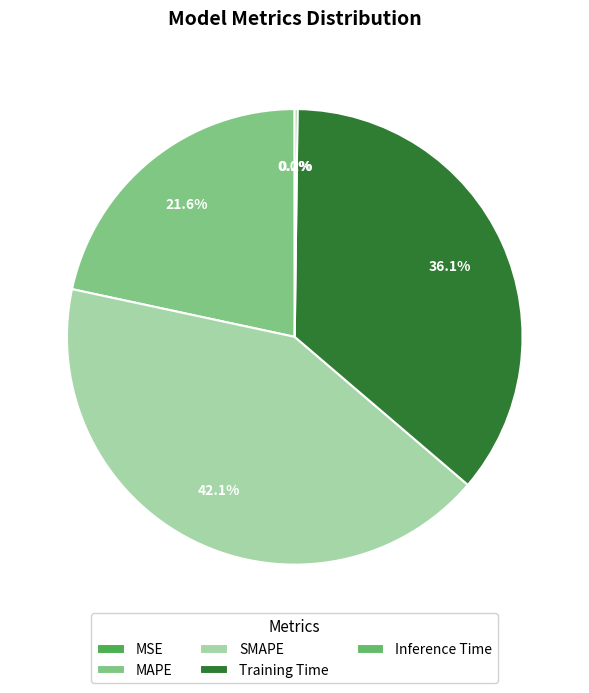

Which slice is the largest?

SMAPE